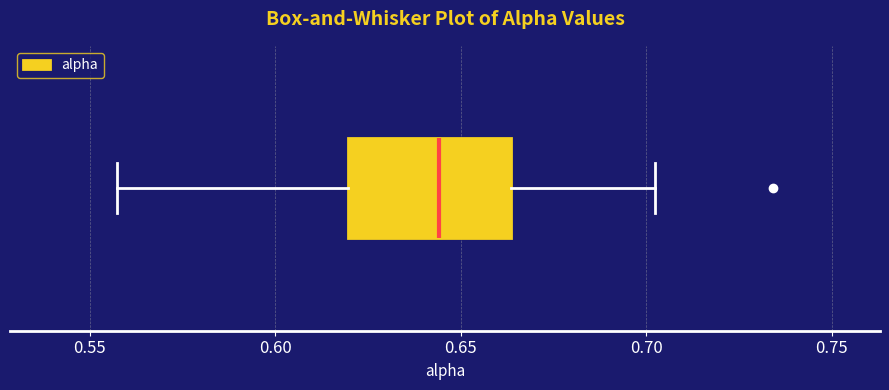

Read this box plot against the x-axis: the position of the median line, the range covered by the box, and the ends of both whiskers. The values are not printed on the chart, so give them approximately, as read against the axis.

median 0.645, box 0.620 to 0.665, whiskers 0.555 to 0.700